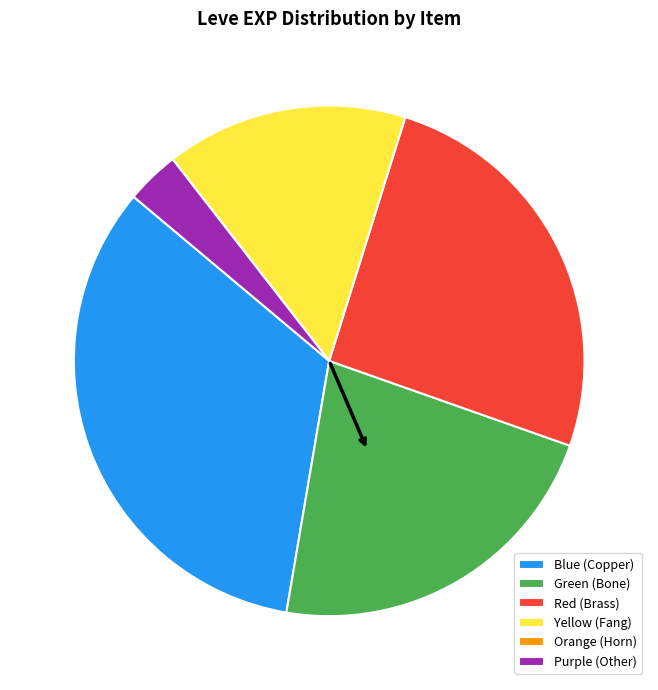

Approximately how many times larger is the value at Yellow (Fang) compared to Blue (Copper)?

0.5